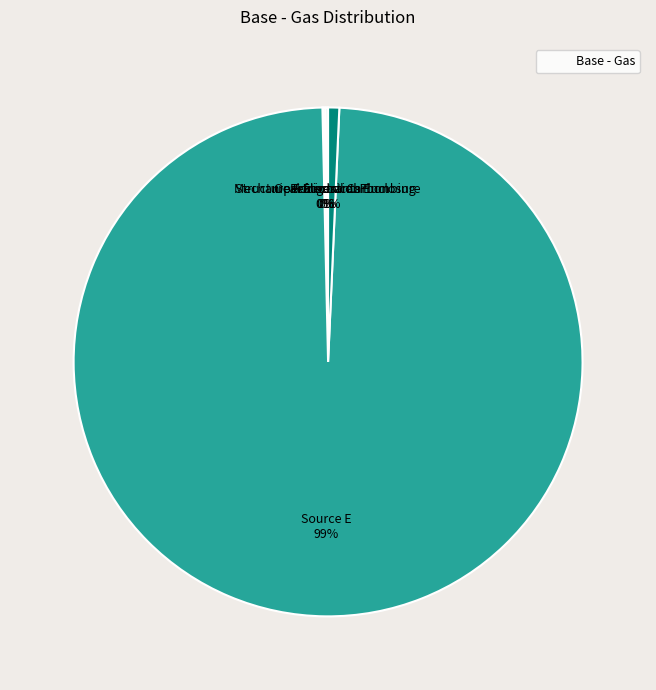

To the nearest percent, what is the average slice percentage?

20%